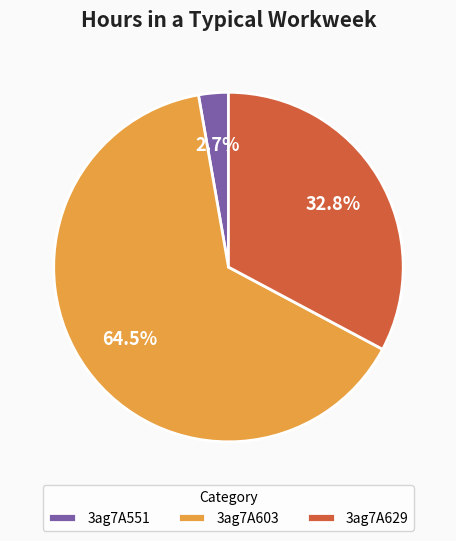

What is the total percentage of 3ag7A629 and 3ag7A603?

97.3%